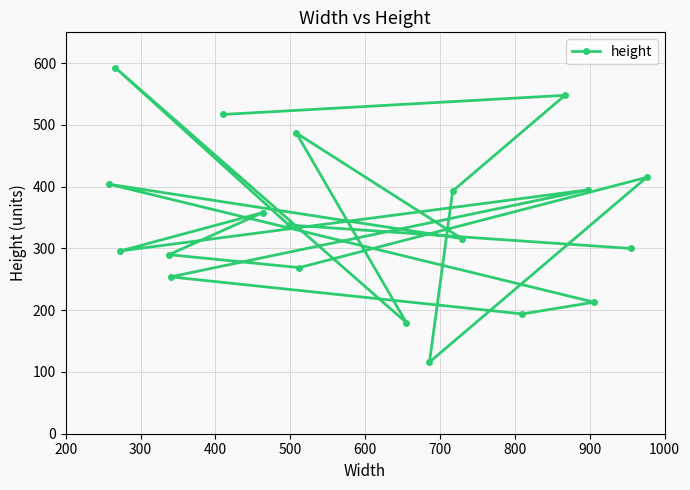

How many points are lower than both their immediate neighbors (excluding endpoints)?

6